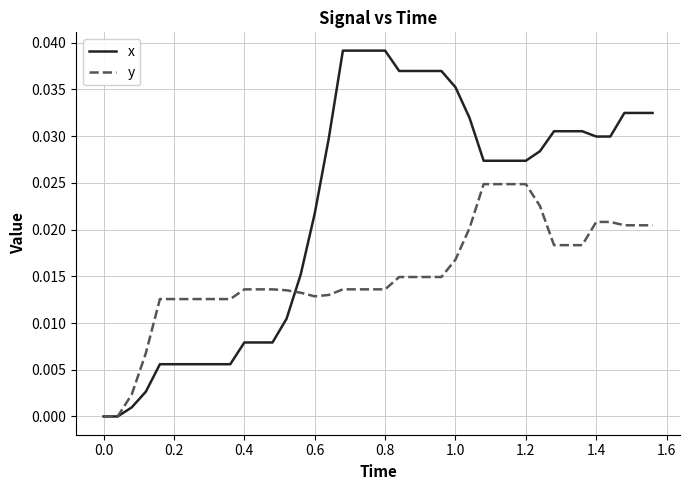

What are all the series names shown in the legend?

x, y